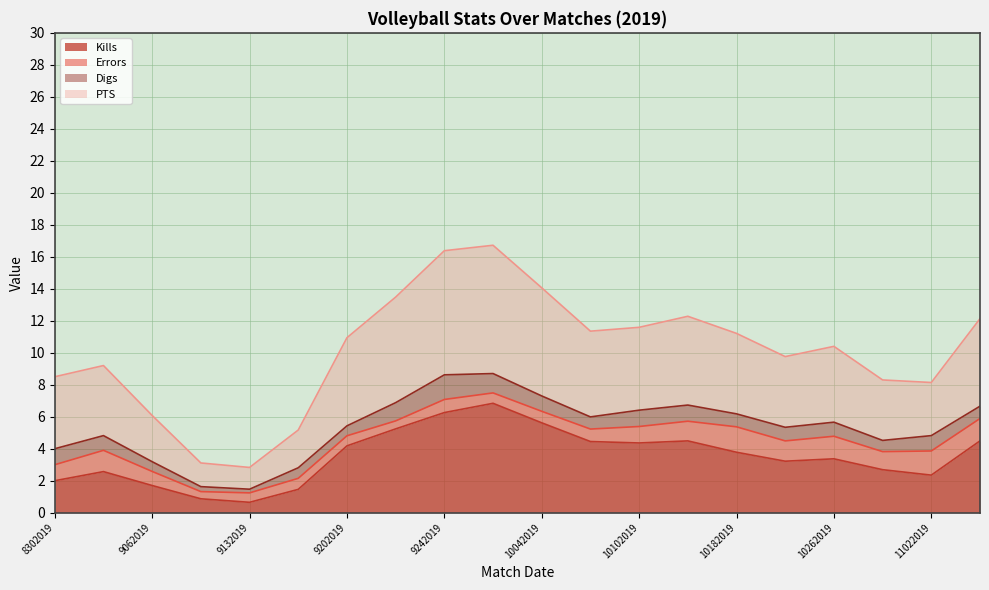

What is the sum of the Kills values at 9202019 and 9212019?

9.4